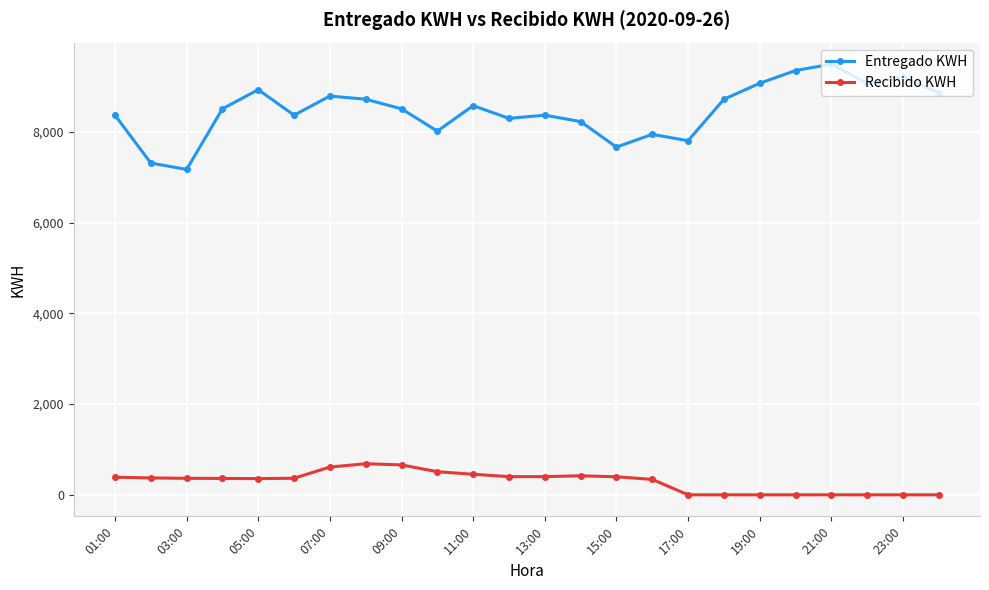

Rank the series by their average value, from highest to lowest.

Entregado KWH, Recibido KWH